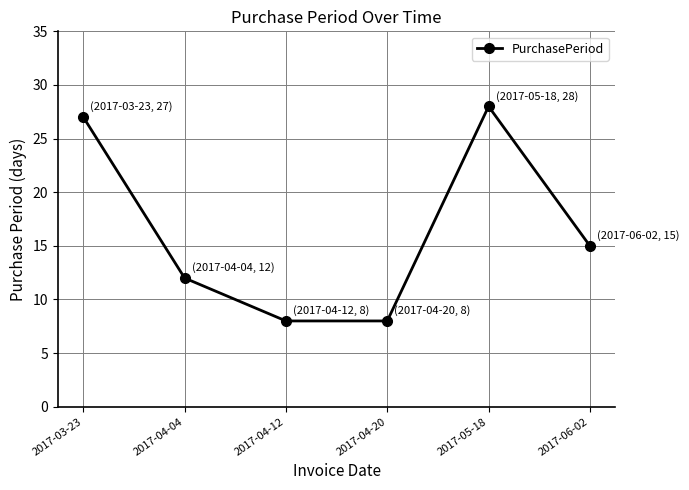

What is the difference between the values at 2017-04-12 and 2017-06-02?

7